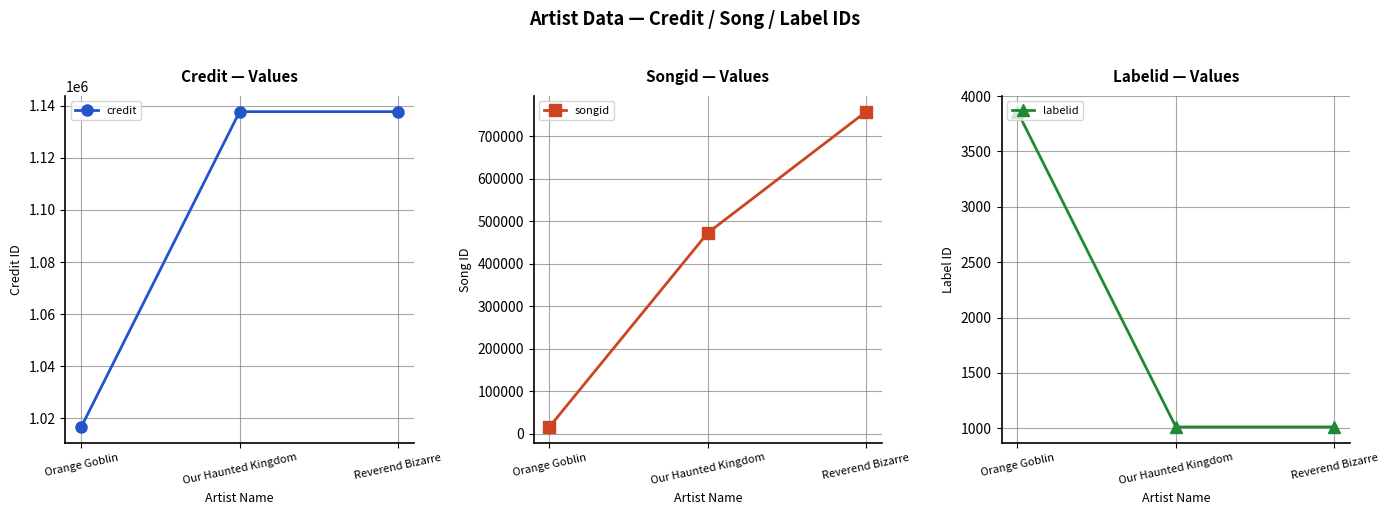

List the series in order of their overall mean, highest first.

credit, songid, labelid